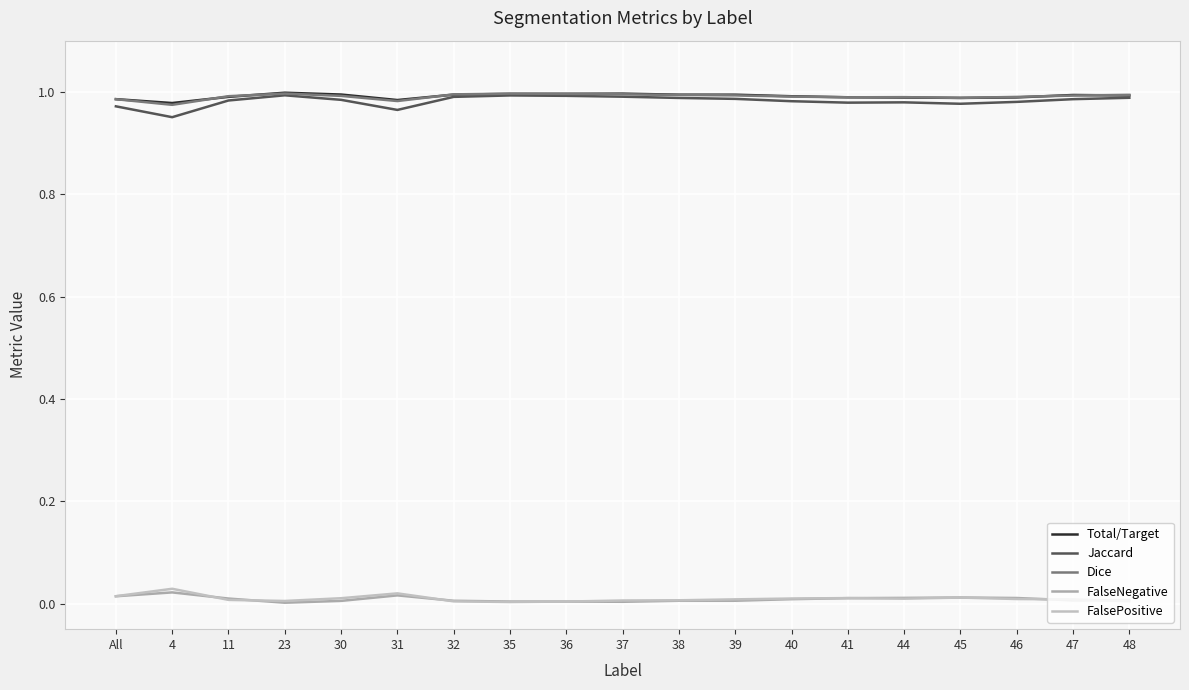

At how many categories does at least one series exceed 0?

19